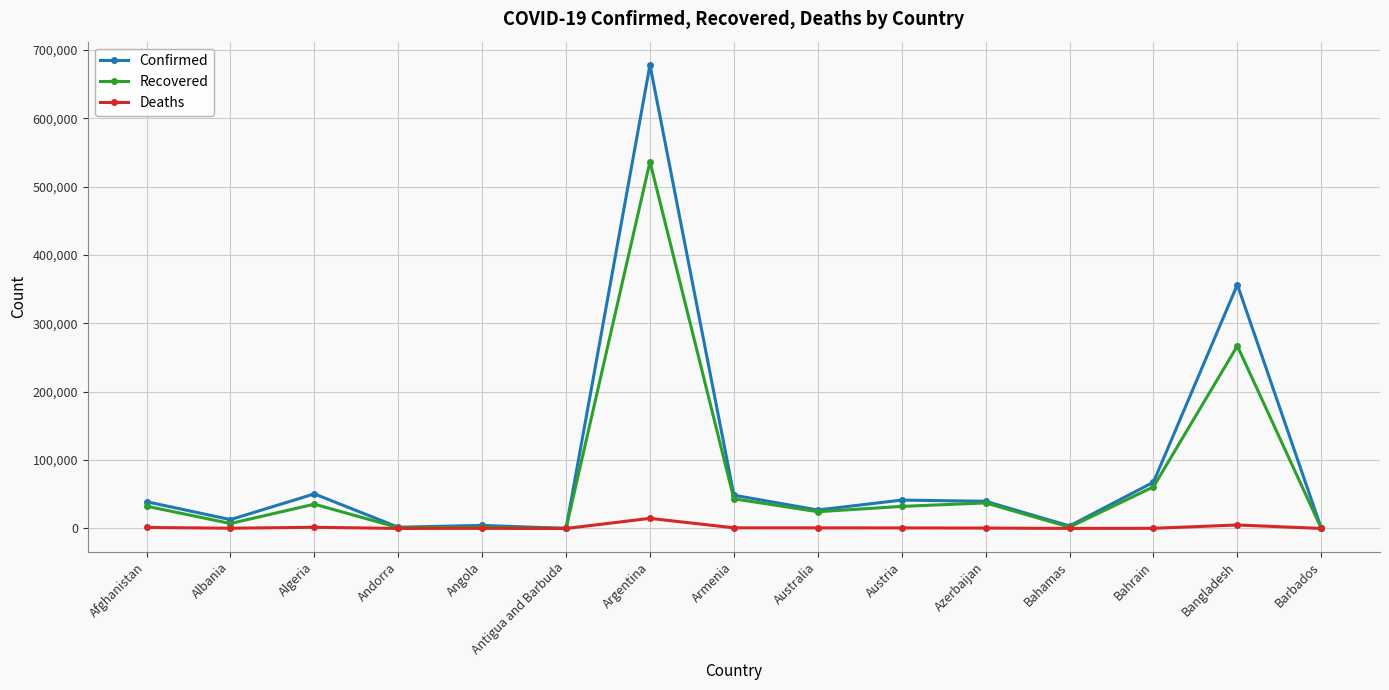

The Recovered series shows 37392 at Azerbaijan. True or false?

True